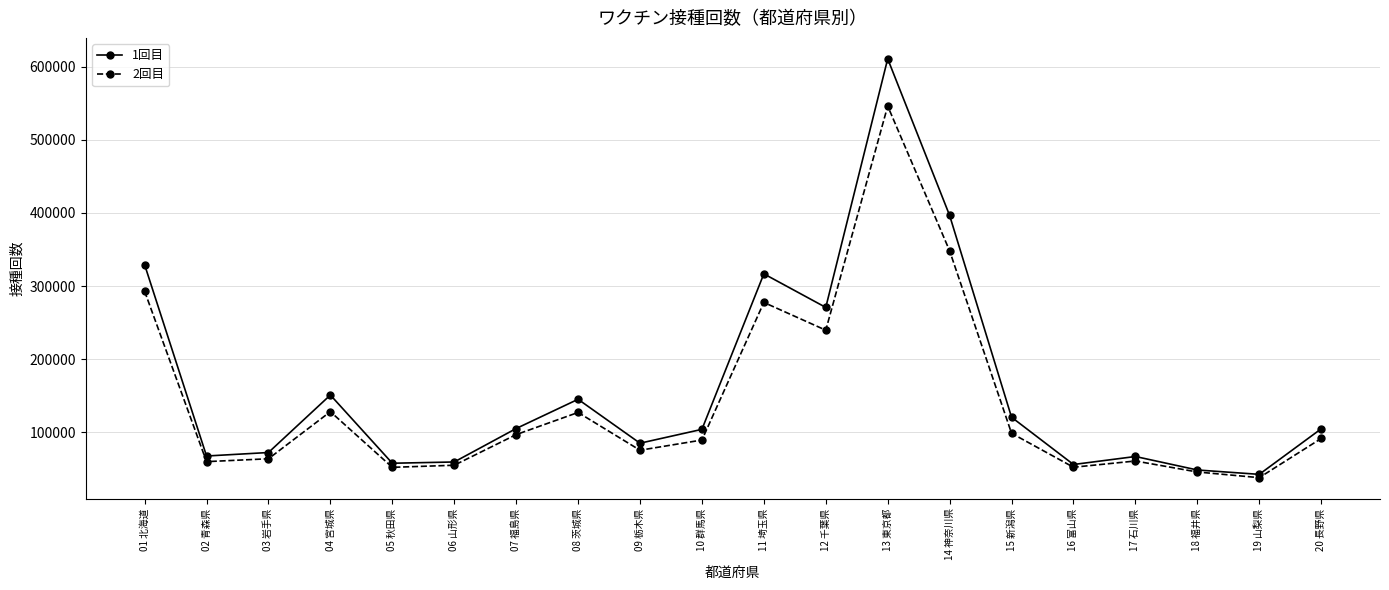

At which label is 1回目 closest to 326536?

01 北海道